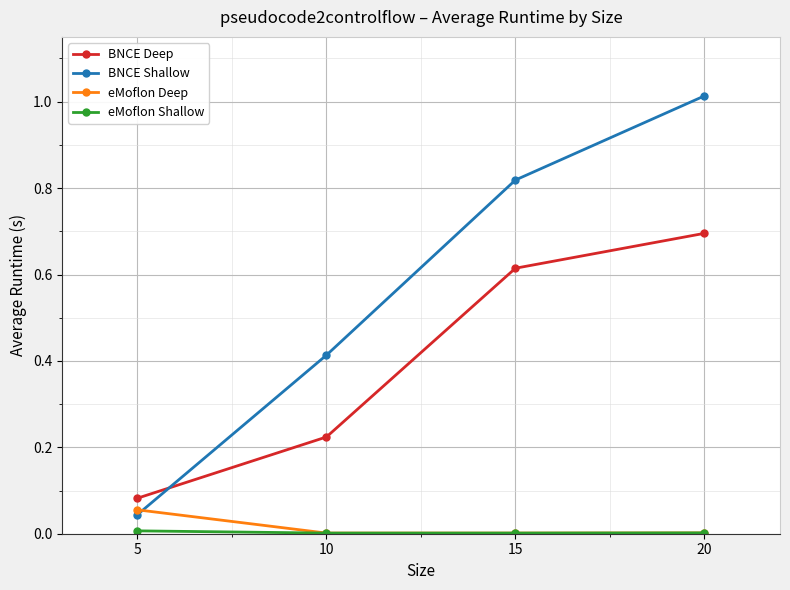

True or false: BNCE Deep has more than 0 points higher than both neighbors.

False